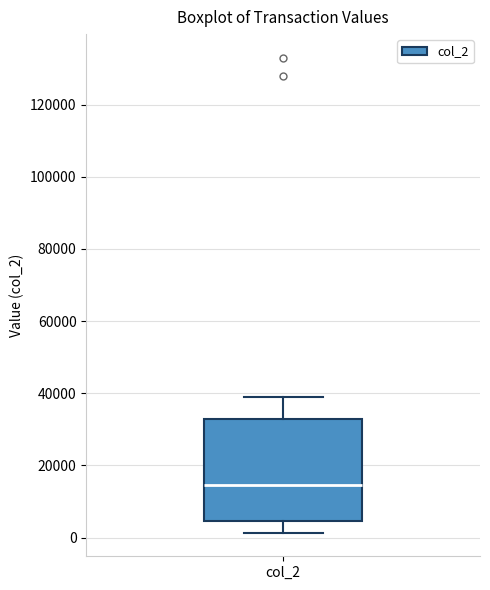

Read this box plot against the y-axis: the position of the median line, the range covered by the box, and the ends of both whiskers. The values are not printed on the chart, so give them approximately, as read against the axis.

median 14000, box 4000 to 32000, whiskers 2000 to 40000